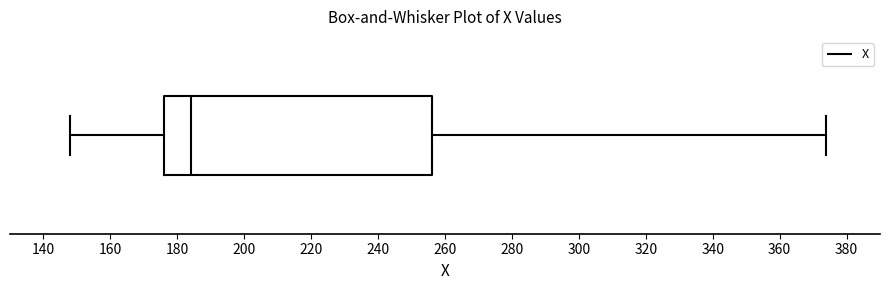

Read this box plot against the x-axis: the position of the median line, the range covered by the box, and the ends of both whiskers. The values are not printed on the chart, so give them approximately, as read against the axis.

median 184, box 176 to 256, whiskers 148 to 374